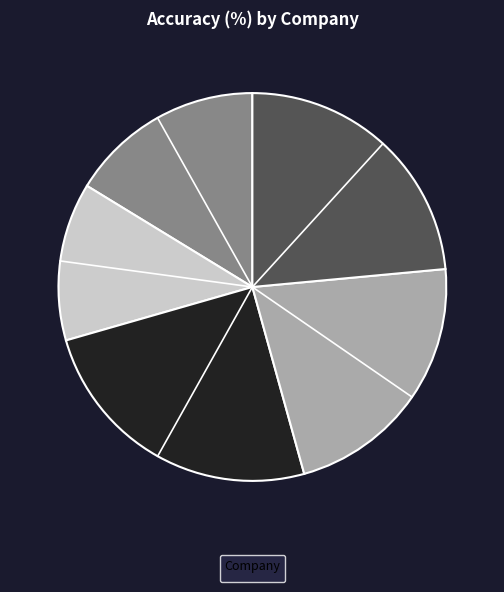

Is there any slice that represents more than half of the pie?

No